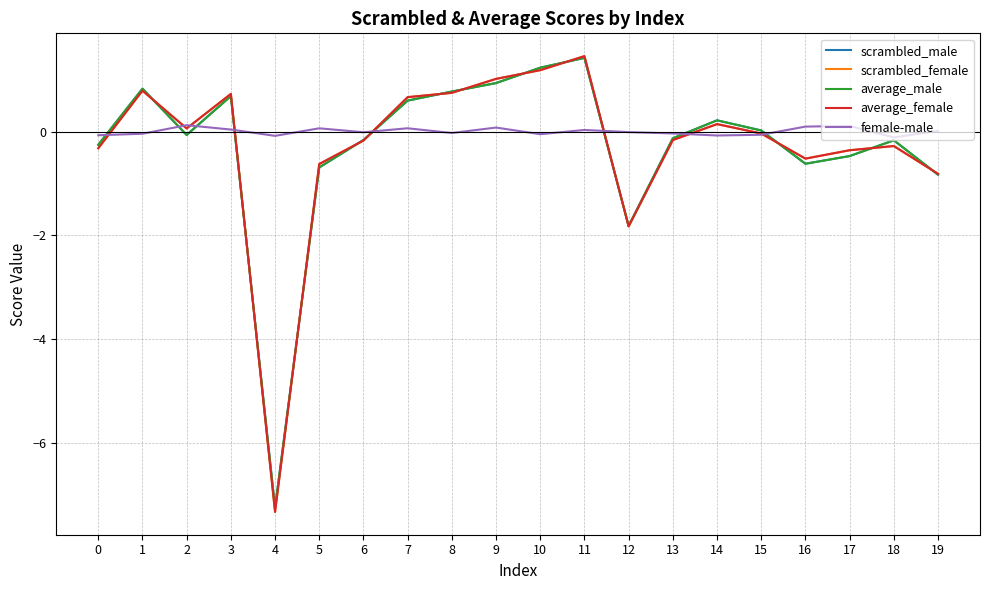

Between 9 and 14, which series saw the biggest shift?

scrambled_female